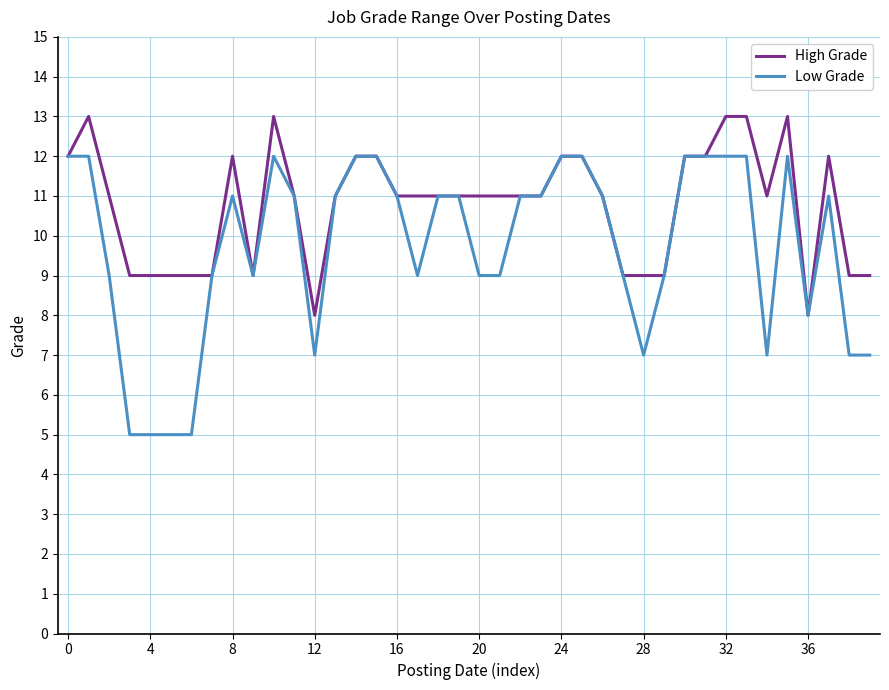

Which series has the largest range (max minus min)?

Low Grade